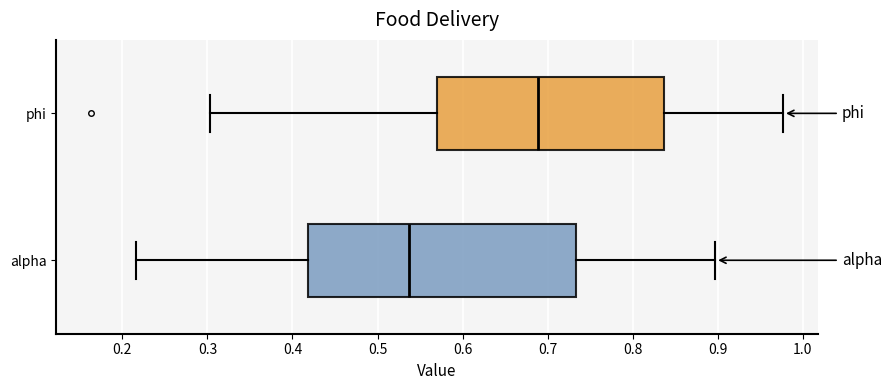

Reading bottom to top, transcribe this box plot: for each box, give where its median line is, the range the box spans, and where its two whiskers end, as read against the x-axis. The values are not printed on the chart, so give them approximately, as read against the axis.

alpha: median 0.54, box 0.42 to 0.73, whiskers 0.22 to 0.90
phi: median 0.69, box 0.57 to 0.84, whiskers 0.30 to 0.98